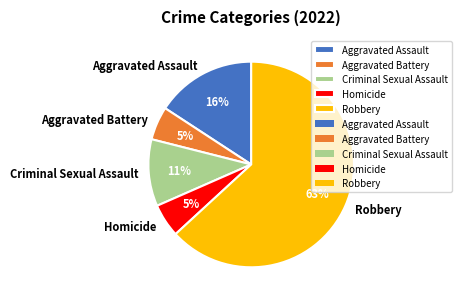

Do Robbery and Criminal Sexual Assault together represent more than half of the pie?

Yes